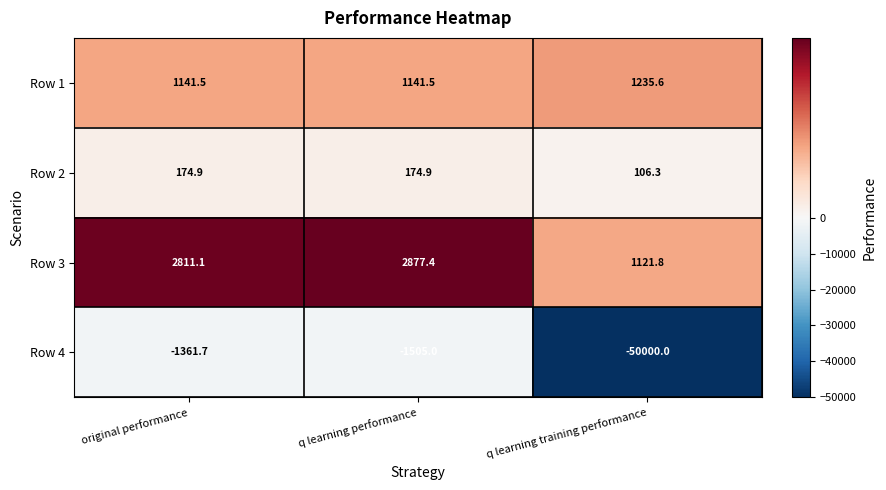

How many data points does each series have?

3